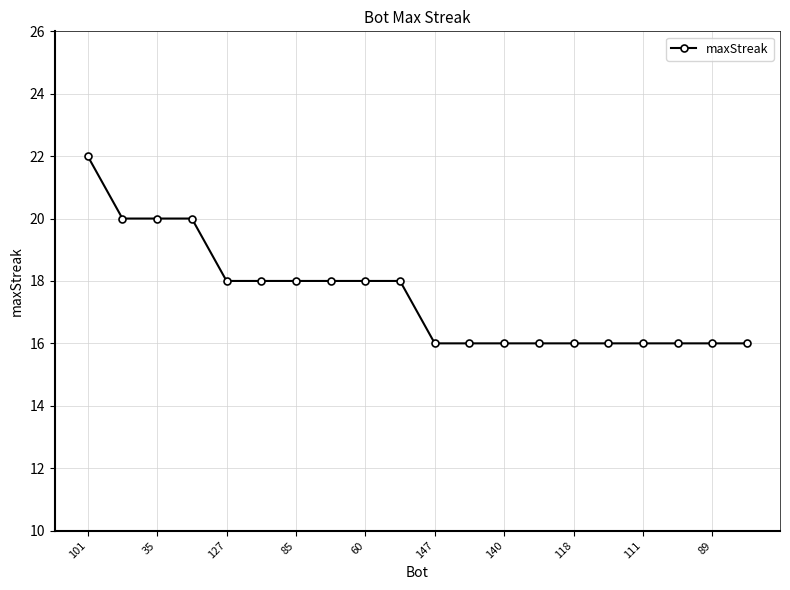

What is the maximum value shown in the chart?

22